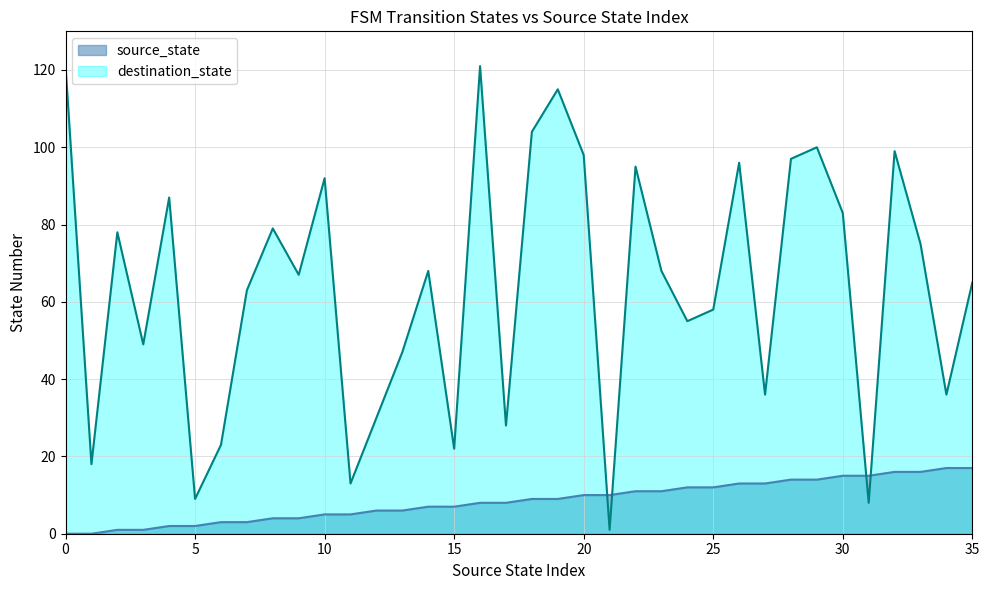

At 13, list the series in order from largest to smallest.

destination_state, source_state